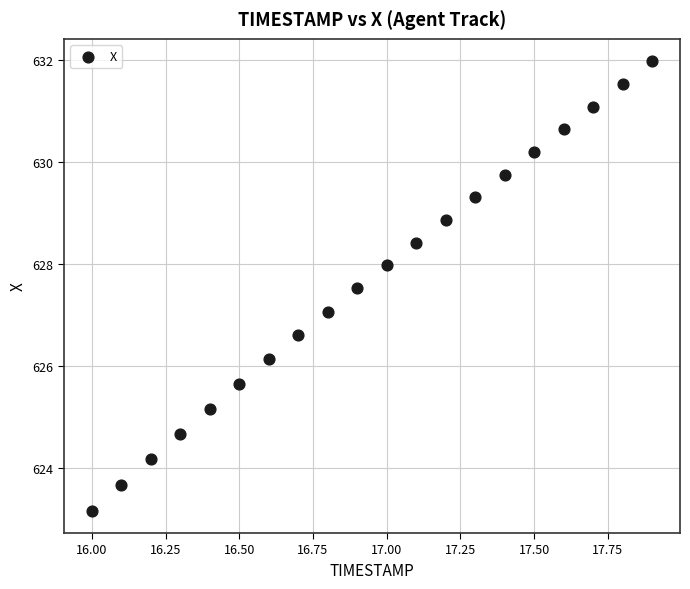

What is the range of Y values (max minus min)?

8.8